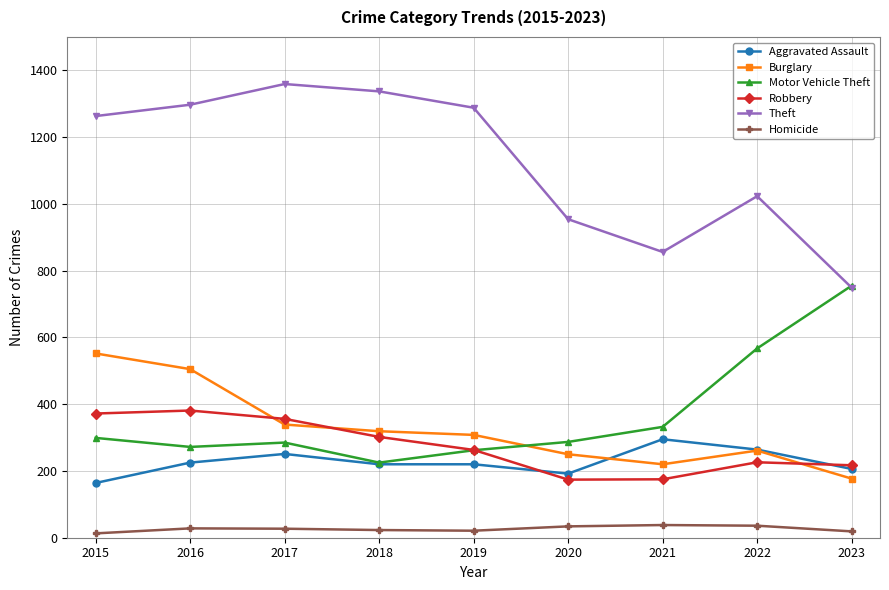

What is the sum of the Motor Vehicle Theft values at 2021 and 2023?

1087